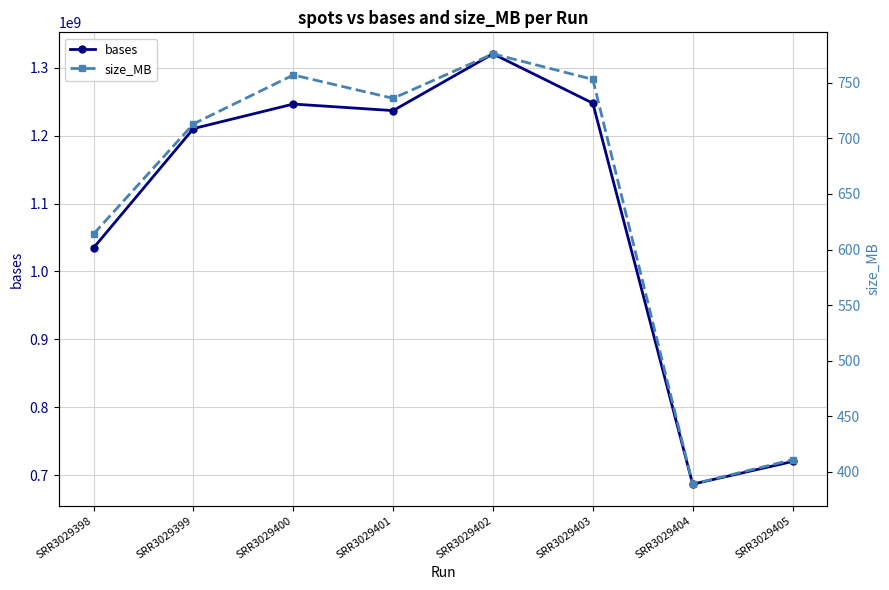

Reading right to left, what are all the values shown in this chart?

bases: SRR3029405=720007050	SRR3029404=686617050	SRR3029403=1247790850	SRR3029402=1320496750	SRR3029401=1236897350	SRR3029400=1246547700	SRR3029399=1210401300	SRR3029398=1034770800
size_MB: SRR3029405=411	SRR3029404=389	SRR3029403=753	SRR3029402=776	SRR3029401=736	SRR3029400=757	SRR3029399=713	SRR3029398=614